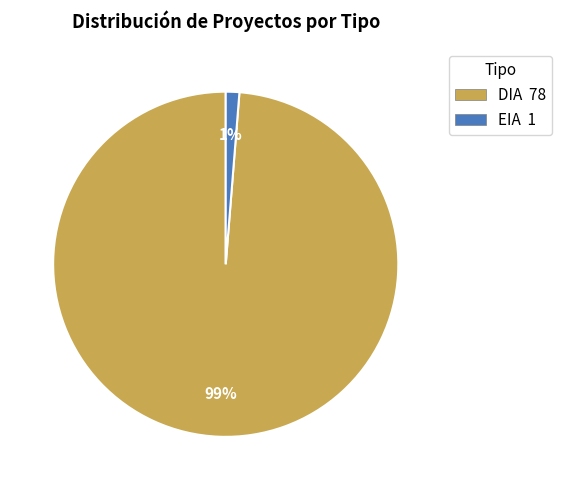

Which category has the biggest portion of the pie?

DIA